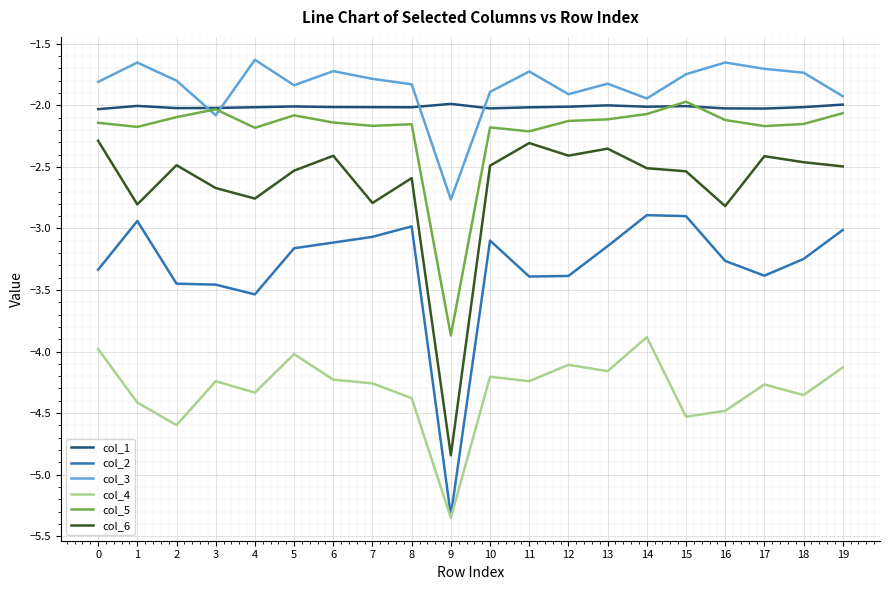

The value of col_2 at 2 is -2.2. True or false?

False